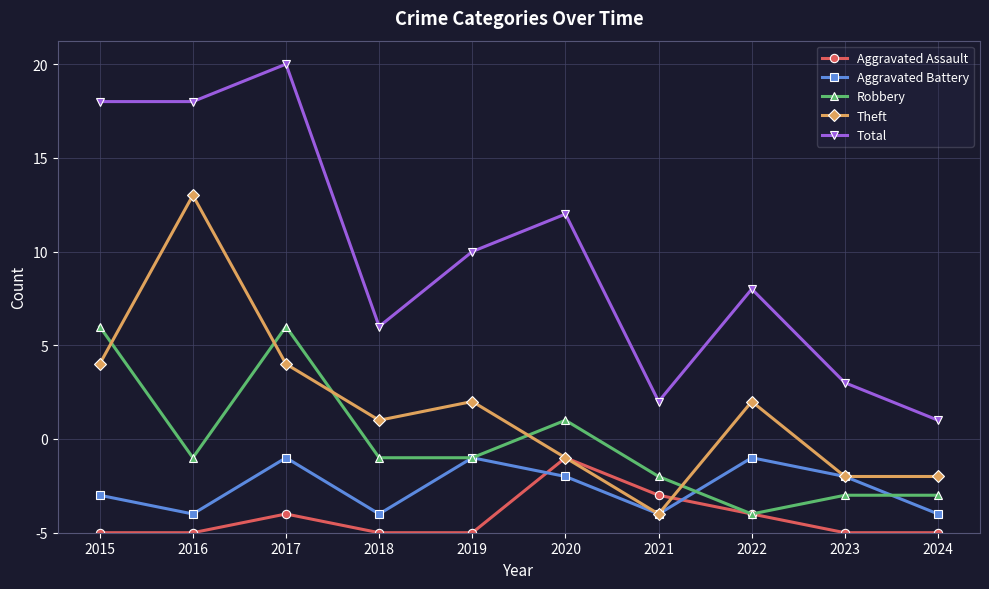

What is the approximate value of Aggravated Battery at 2022?

4